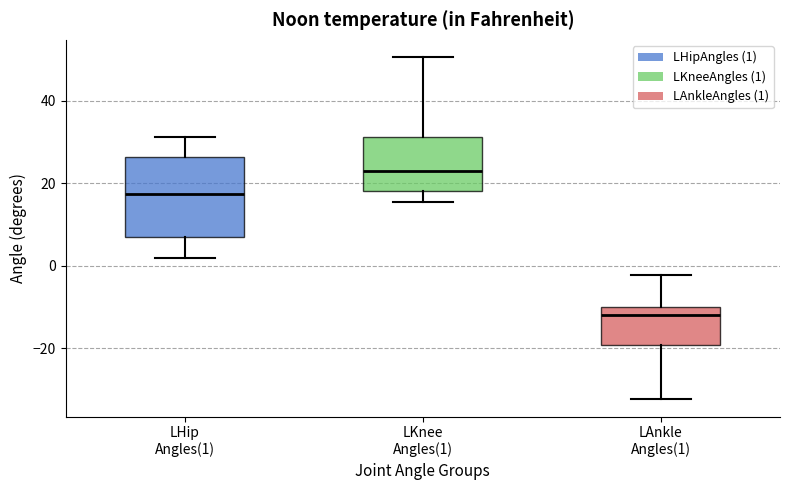

Reading left to right, read every box against the y-axis: the position of its median line, the range the box covers, and the ends of its whiskers. The values are not printed on the chart, so give them approximately, as read against the axis.

LHip Angles(1): median 18, box 6 to 26, whiskers 2 to 32
LKnee Angles(1): median 24, box 18 to 32, whiskers 16 to 50
LAnkle Angles(1): median -12, box -20 to -10, whiskers -32 to -2